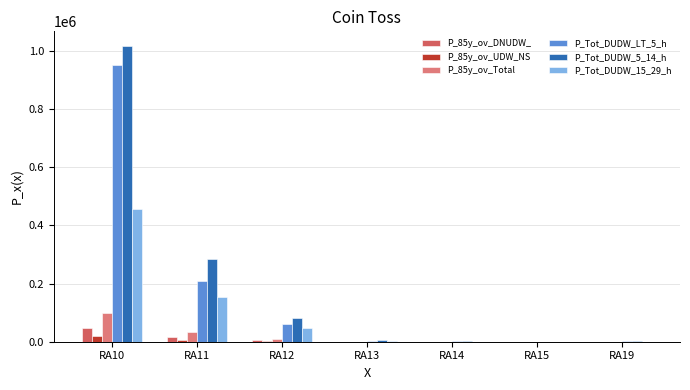

Which series changed the most between RA11 and RA19?

P_Tot_DUDW_5_14_h